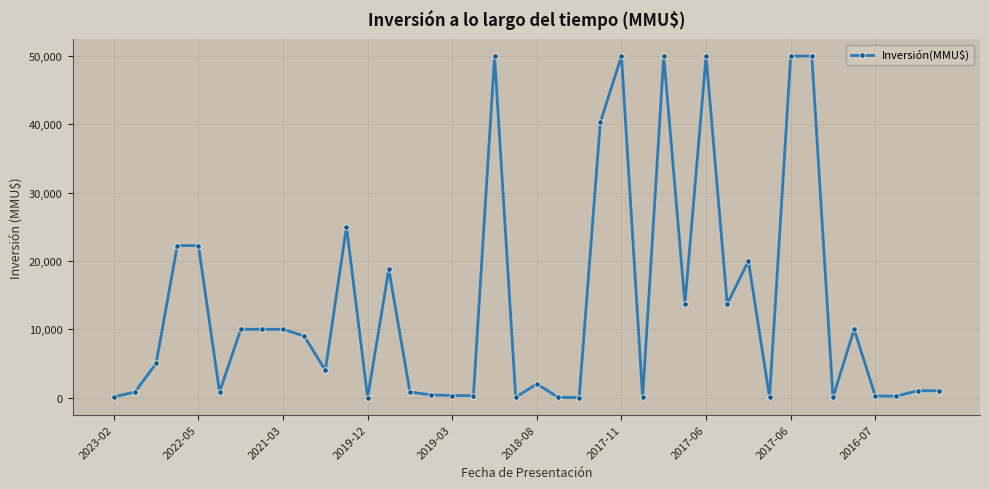

True or false: there are more than 2 points higher than both neighbors.

True